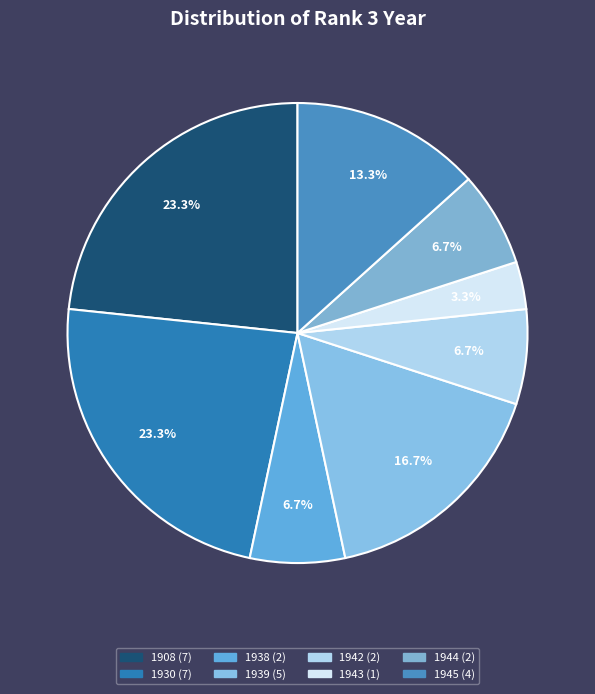

How many slices are in this pie chart?

8